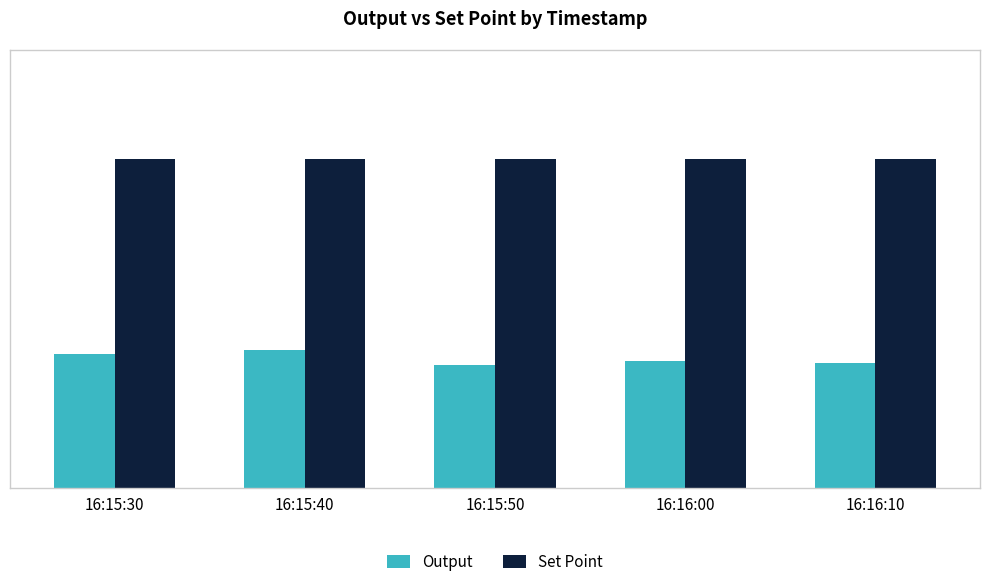

What are all the series names shown in the legend?

Output, Set Point